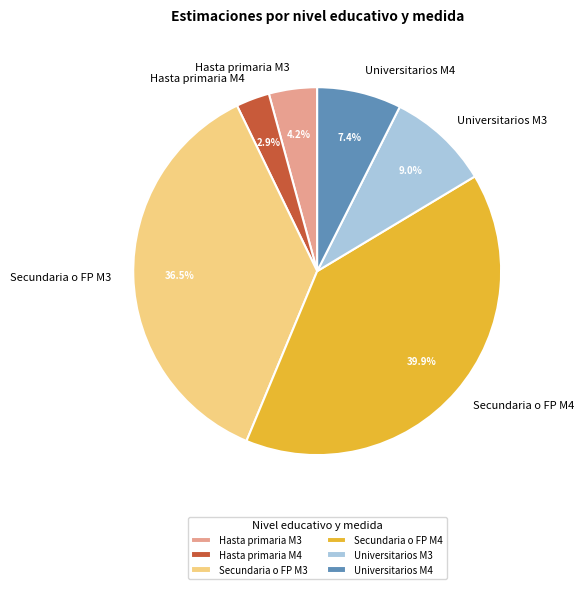

Combined, what portion of the pie is Universitarios M3 and Hasta primaria M4?

11.9%